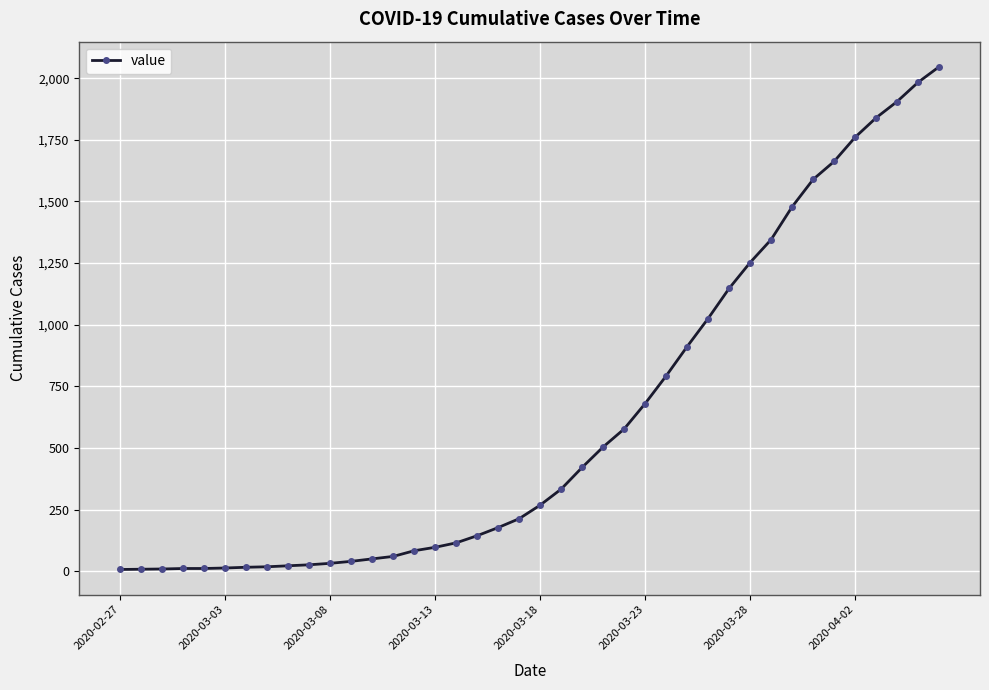

What is the difference between the second highest and second lowest values?

1975